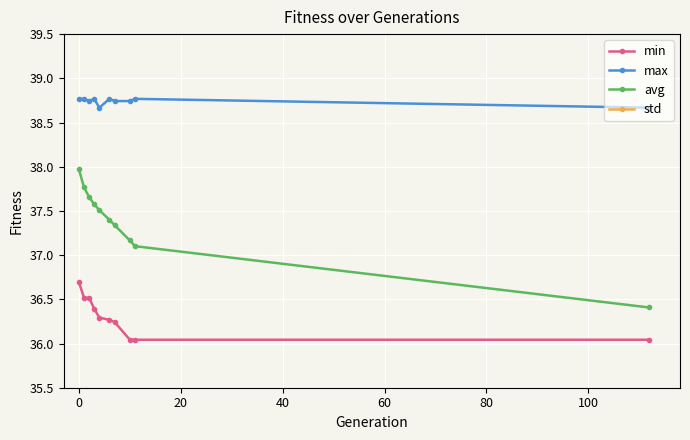

True or false: max and avg intersect in this chart.

False